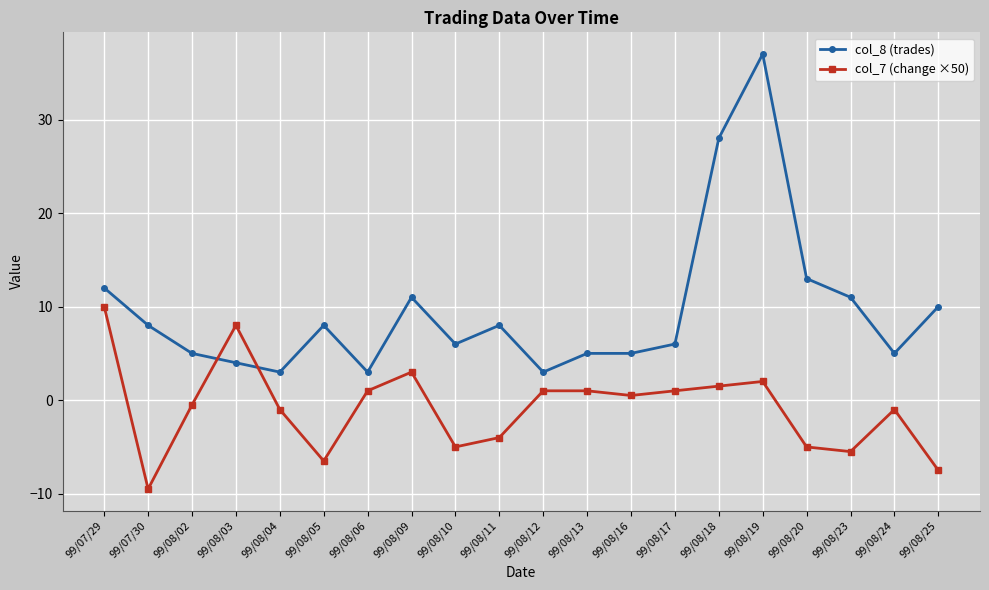

How many lines are shown in the chart?

2